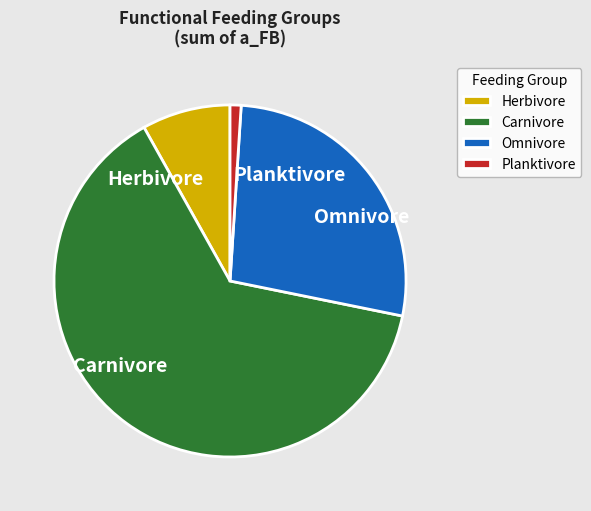

Is there a majority slice in this chart?

Yes